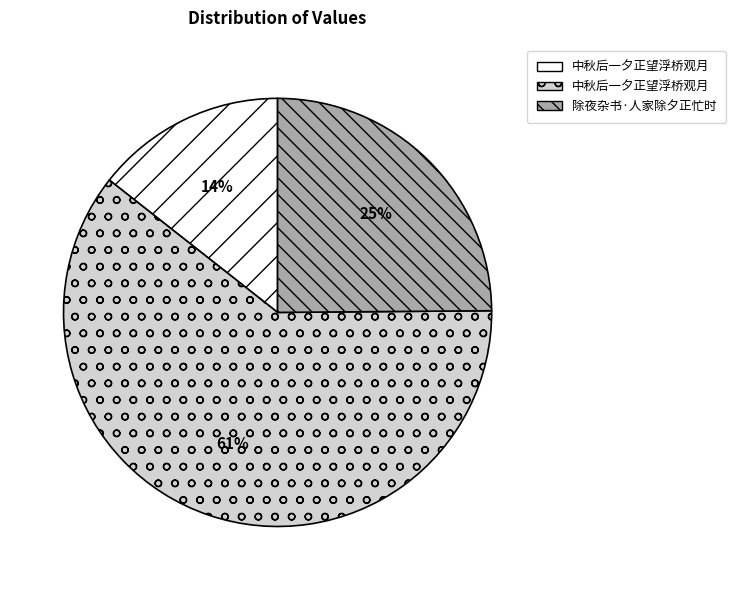

To the nearest percent, what is the average slice percentage?

33%